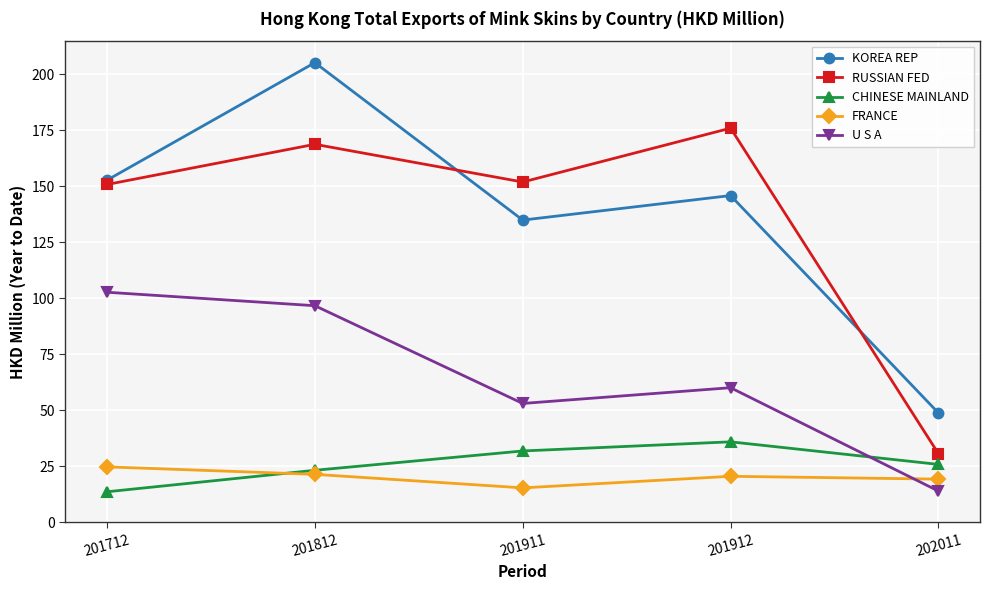

What is the minimum value shown in the chart?

13.7